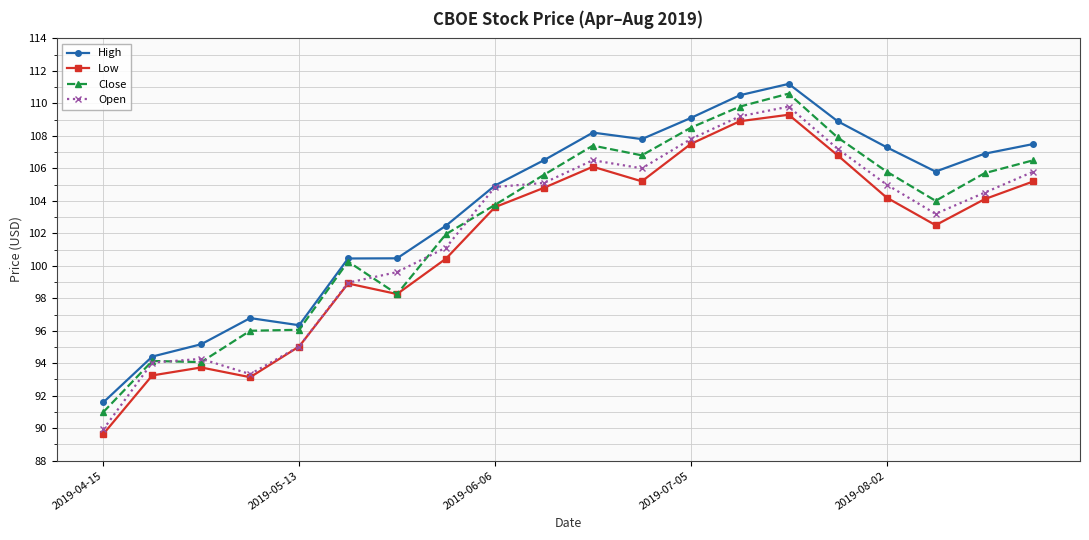

What is the value of the Low point at the 10th from the left?

104.8